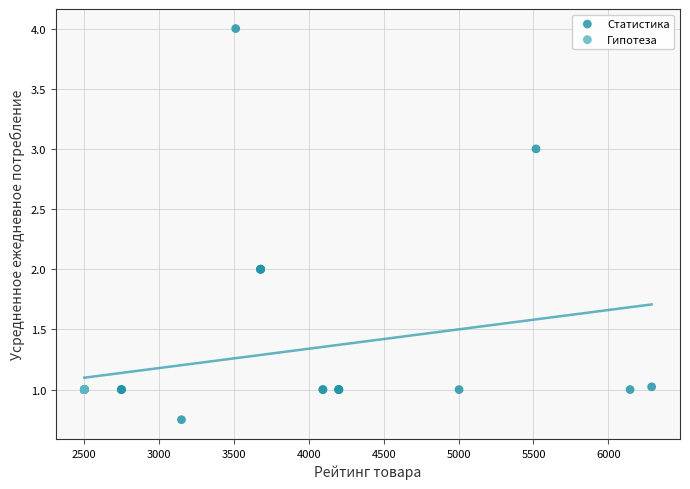

Which series contains the highest Y value?

Статистика